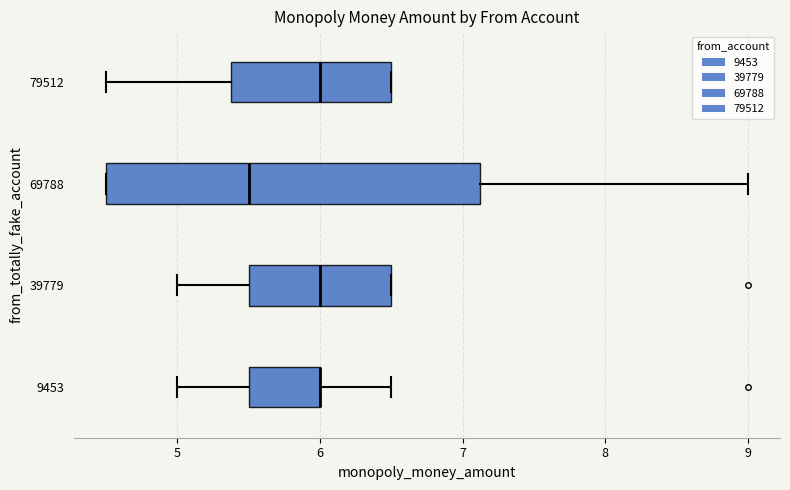

Reading bottom to top, read every box against the x-axis: the position of its median line, the range the box covers, and the ends of its whiskers. The values are not printed on the chart, so give them approximately, as read against the axis.

9453: median 6.0 (drawn on the box's right edge), box 5.5 to 6.0, whiskers 5.0 to 6.5
39779: median 6.0, box 5.5 to 6.5, whiskers 5.0 to 6.5
69788: median 5.5, box 4.5 to 7.1, whiskers 4.5 to 9.0
79512: median 6.0, box 5.4 to 6.5, whiskers 4.5 to 6.5